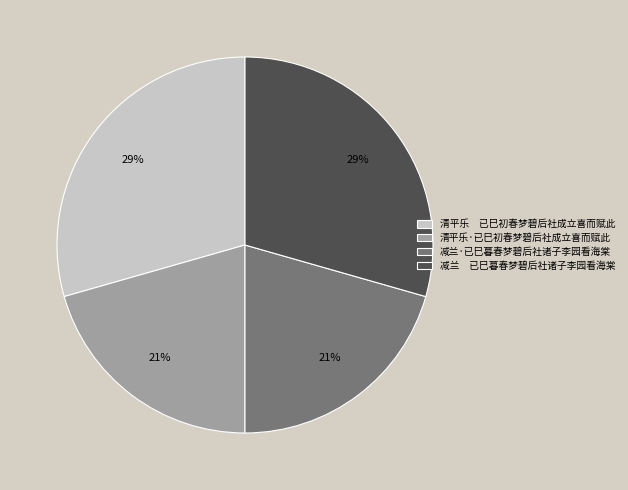

How many slices are in this pie chart?

4